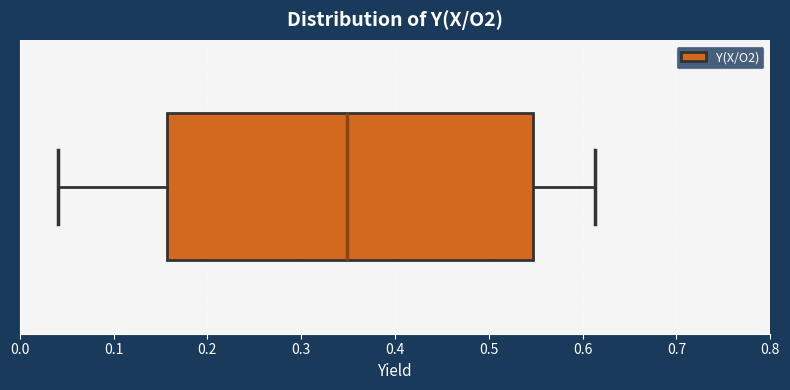

Where is the left edge of the box on the x-axis? The values are not printed on the chart, so give them approximately, as read against the axis.

0.16